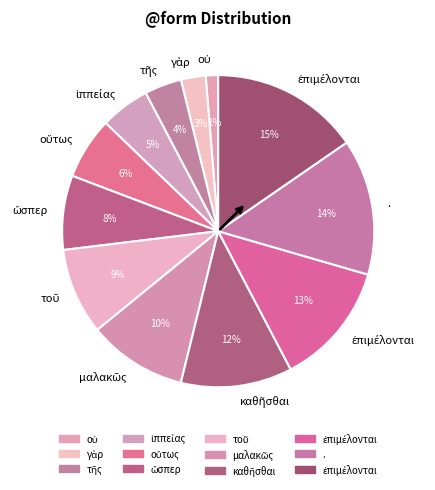

Rank the categories by value from lowest to highest.

οὐ, γὰρ, τῆς, ἱππείας, οὕτως, ὥσπερ, τοῦ, μαλακῶς, καθῆσθαι, ἐπιμέλονται, ., ἐπιμέλονται